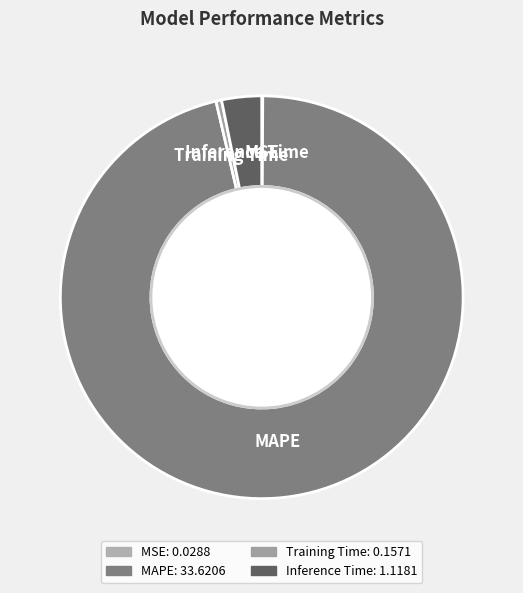

The Inference Time slice represents 3% of the pie. True or false?

True